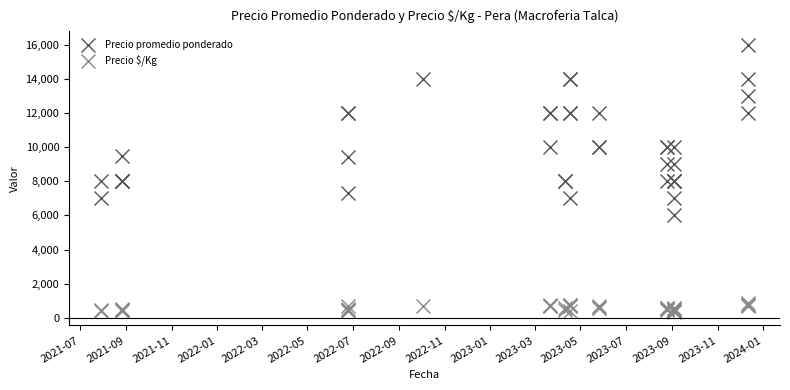

Reading left to right, transcribe all the data shown in this chart.

Precio promedio ponderado: 7000	8000	9485	8000	8000	8000	7323	9429	12000	12000	14000	12000	12000	10000	8000	8000	7000	14000	12000	14000	12000	10000	12000	10000	10000	9000	8000	10000	8000	7000	9000	8000	6000	10000	8000	16000	14000	12000	13000
Precio $/Kg: 389	444	527	444	444	378	444	407	524	667	667	778	667	667	556	444	389	778	667	778	667	556	667	556	556	500	444	556	444	389	500	444	333	556	444	889	778	667	722